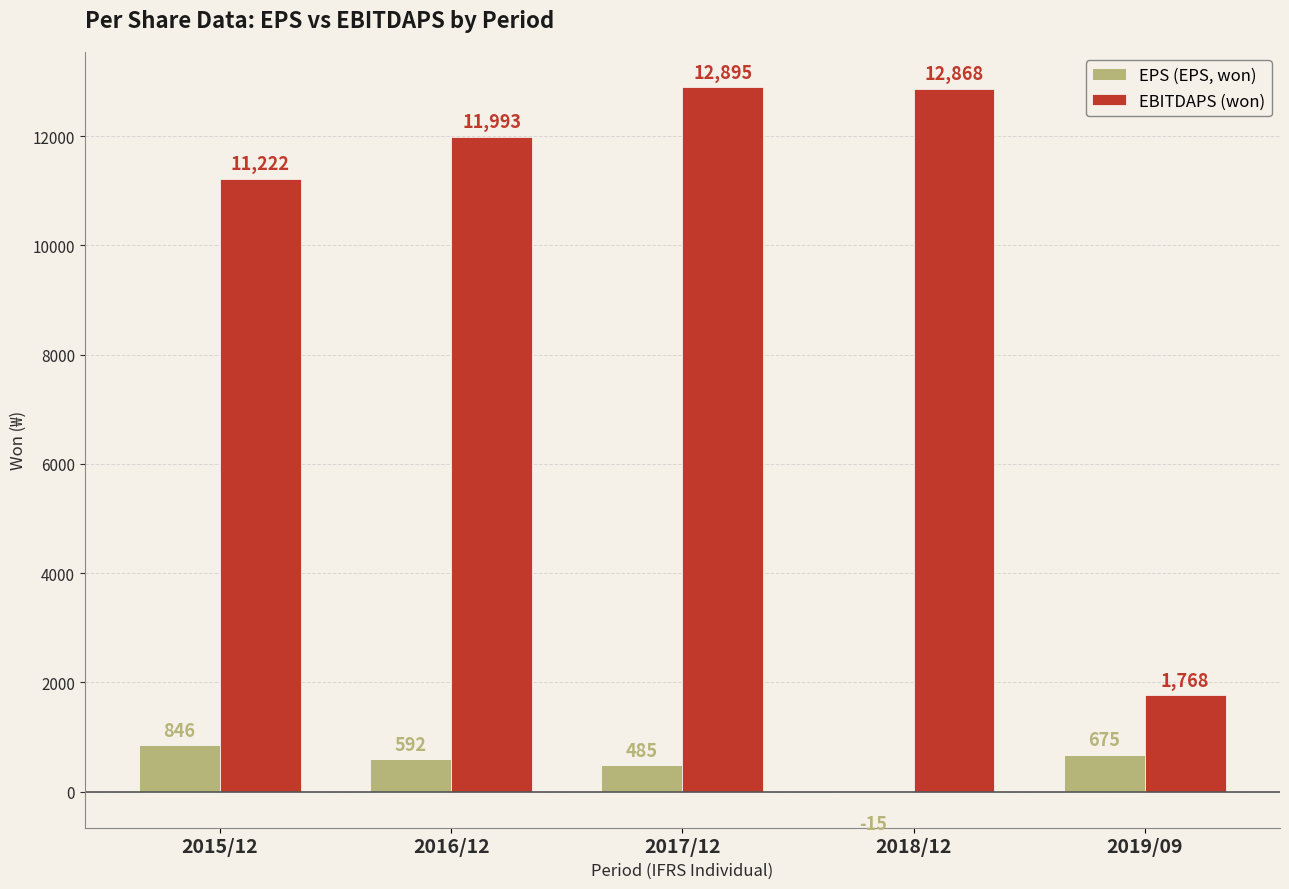

Is it true that EBITDAPS (won) equals 12868 at 2018/12?

True